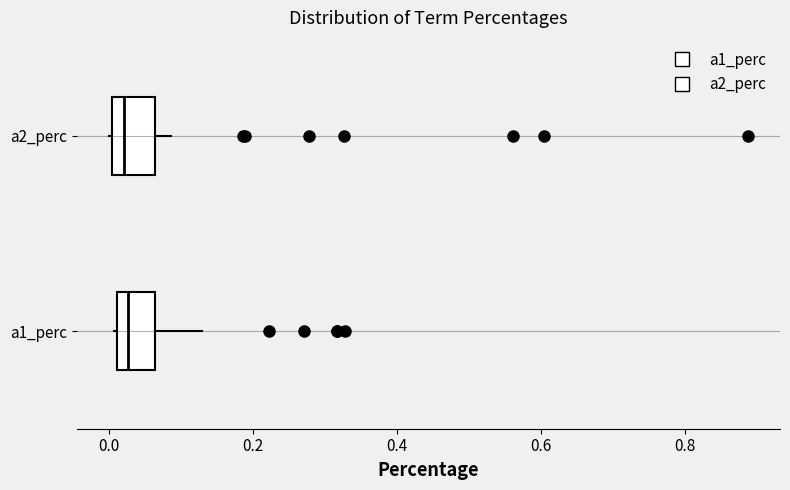

Reading bottom to top, transcribe this box plot: for each box, give where its median line is, the range the box spans, and where its two whiskers end, as read against the x-axis. The values are not printed on the chart, so give them approximately, as read against the axis.

a1_perc: median 0.02 (just right of the box's left edge), box 0.02 to 0.06, whiskers 0.00 to 0.14
a2_perc: median 0.02, box 0.00 to 0.06, whiskers 0.00 to 0.08